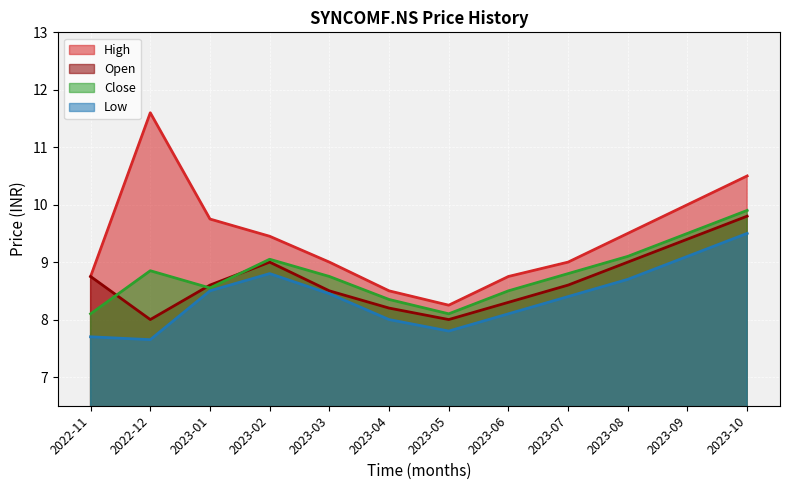

How many lines are shown in the chart?

4